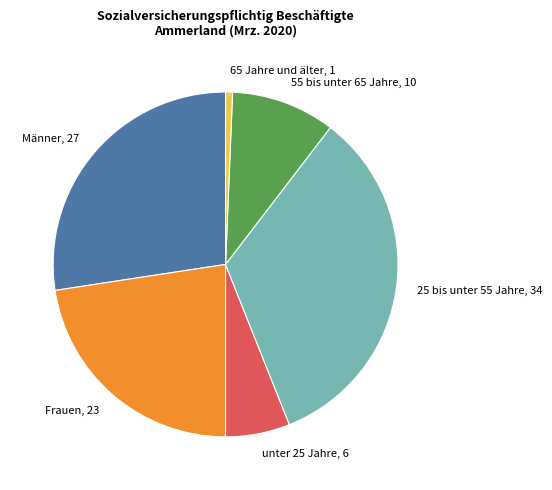

True or false: 65 Jahre und älter accounts for 11% of the total.

False